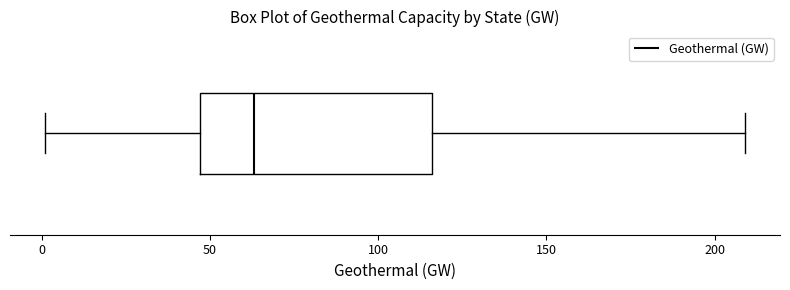

Where does the left whisker of the box end on the x-axis? The values are not printed on the chart, so give them approximately, as read against the axis.

0